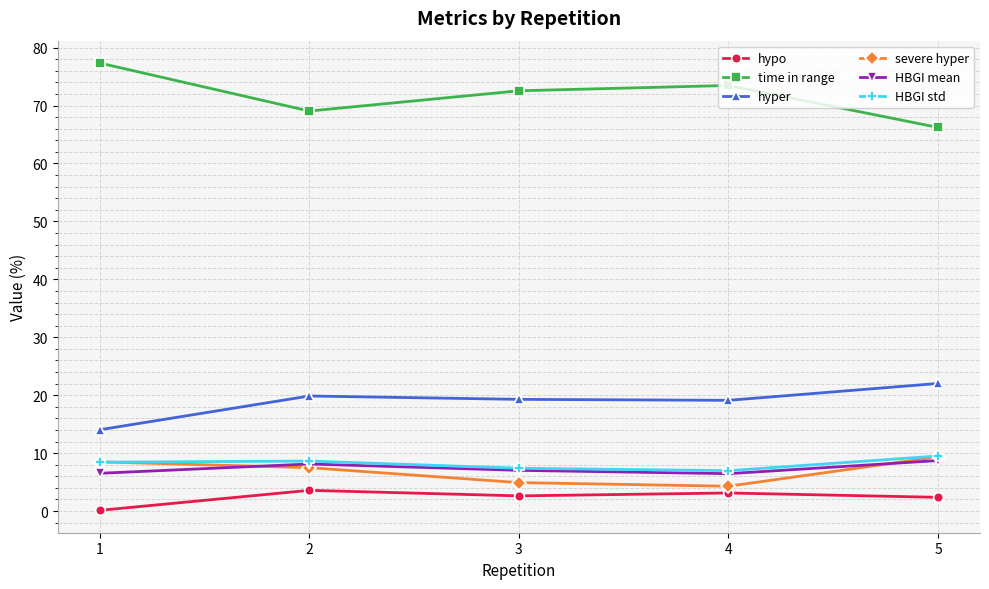

How many data points in HBGI mean are less than 7?

2